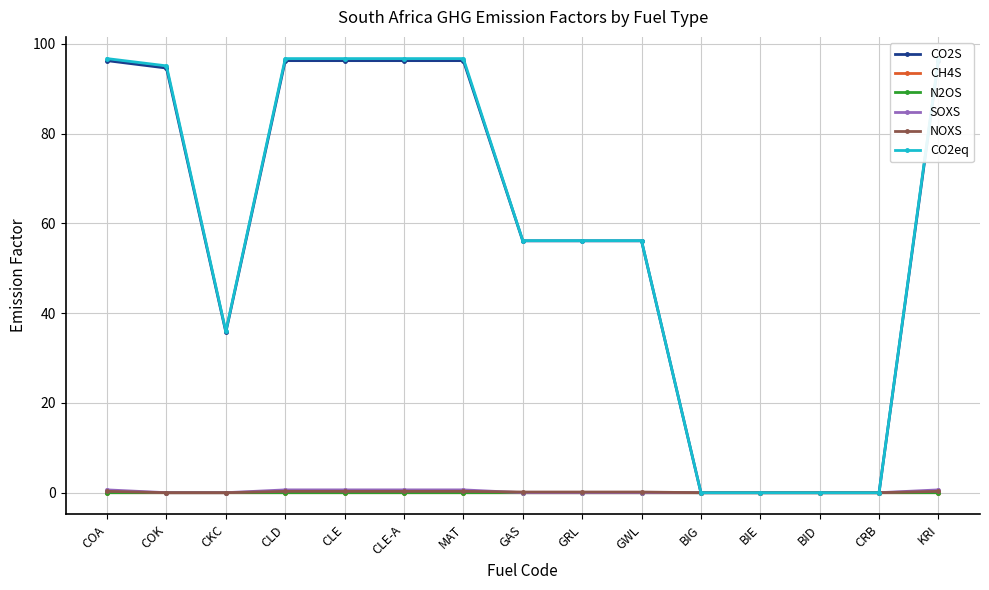

What is the label of the 2nd point from the right?

CRB